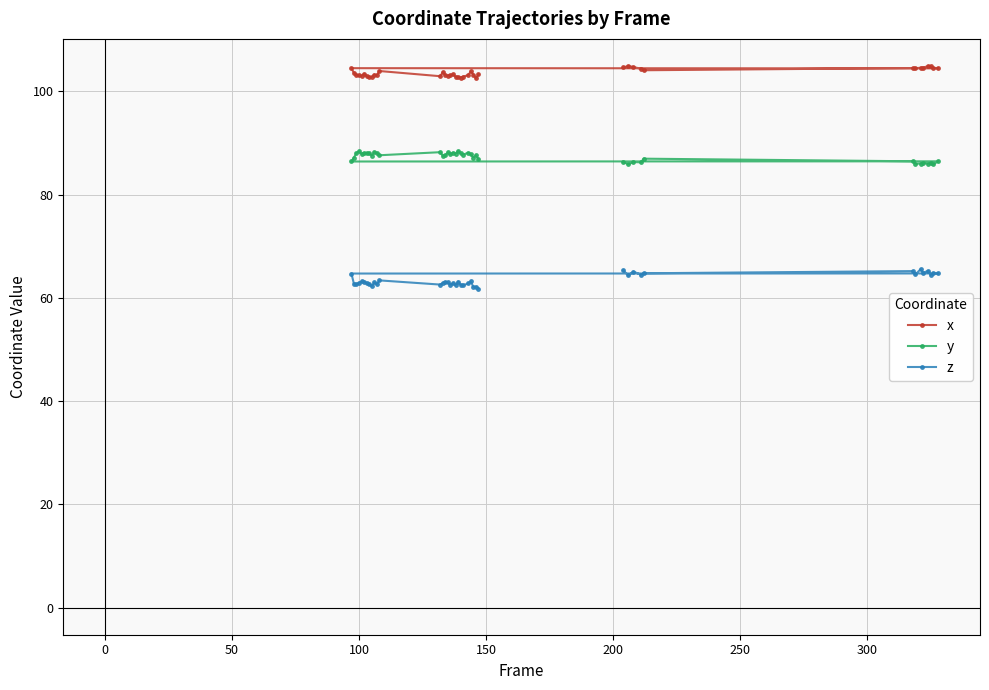

At how many categories does at least one series exceed 70?

40